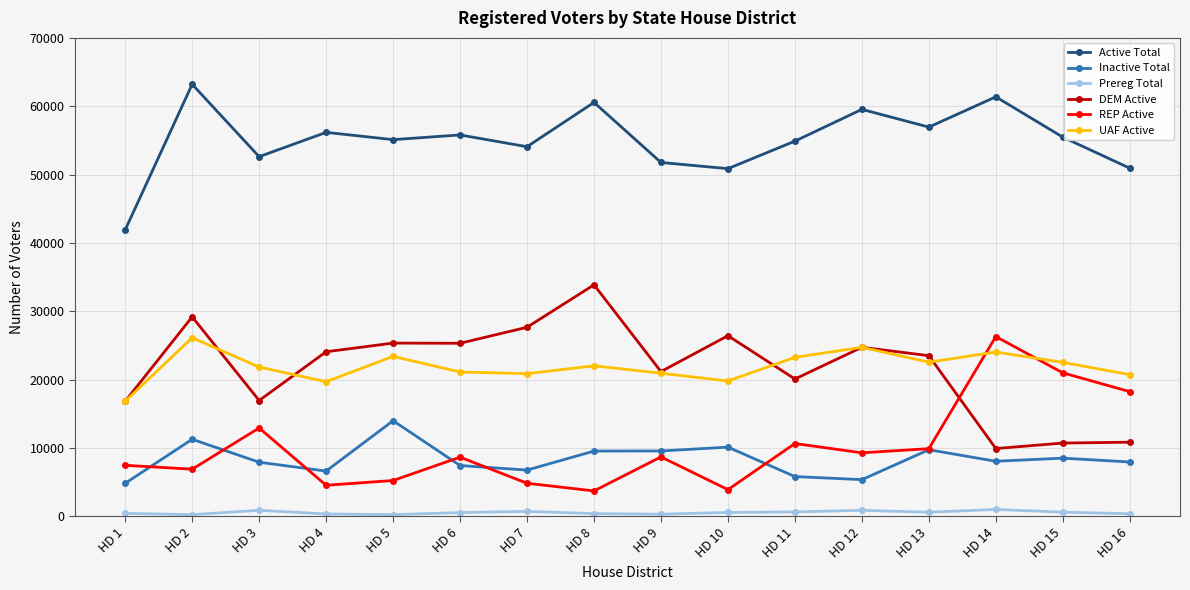

True or false: DEM Active and UAF Active intersect in this chart.

True